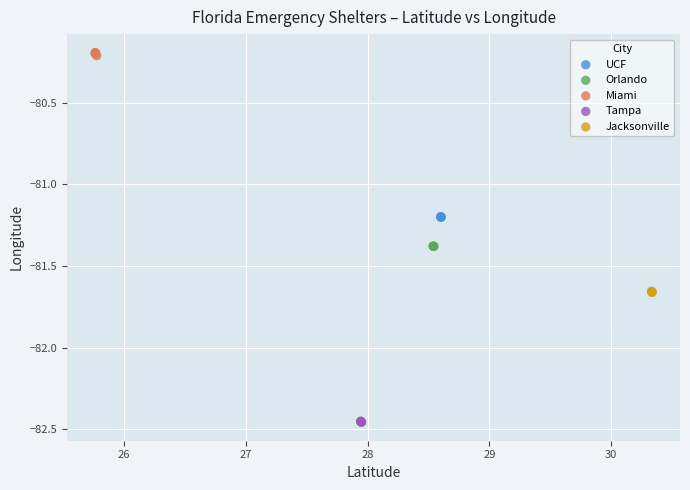

What are all the series names shown in the legend?

UCF, Orlando, Miami, Tampa, Jacksonville